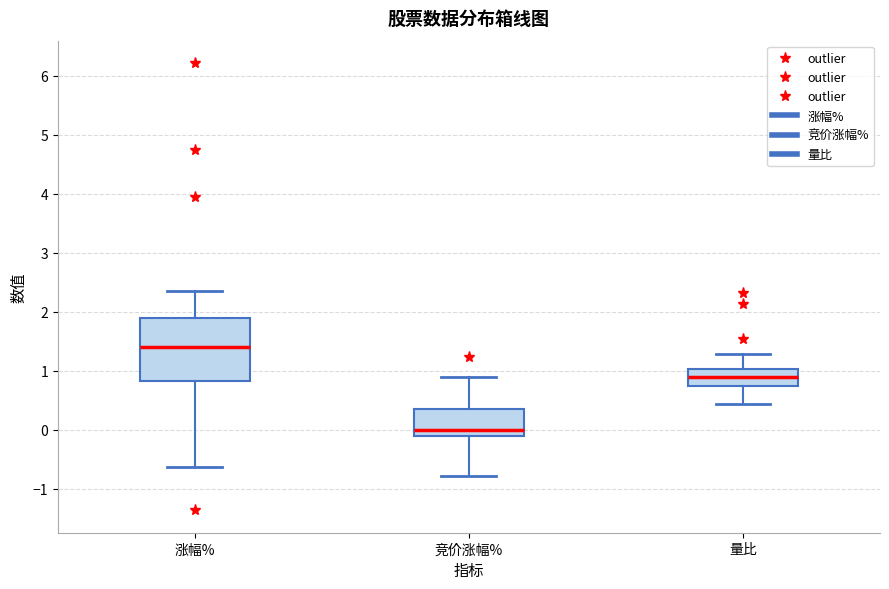

Where does the median line of the box for 竞价涨幅% sit on the y-axis? The values are not printed on the chart, so give them approximately, as read against the axis.

0.0